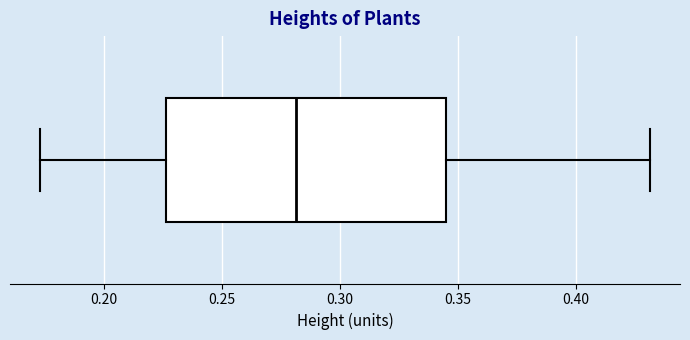

Read this box plot against the x-axis: the position of the median line, the range covered by the box, and the ends of both whiskers. The values are not printed on the chart, so give them approximately, as read against the axis.

median 0.280, box 0.225 to 0.345, whiskers 0.175 to 0.430